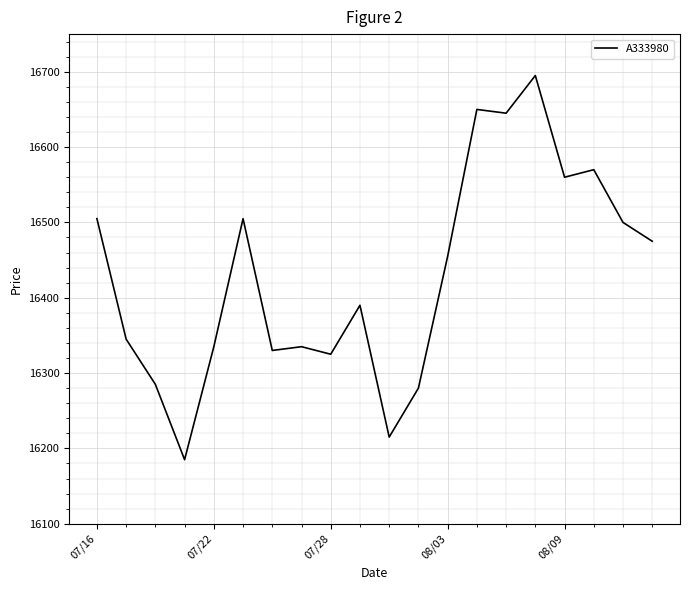

What is the difference between the maximum and minimum values?

510